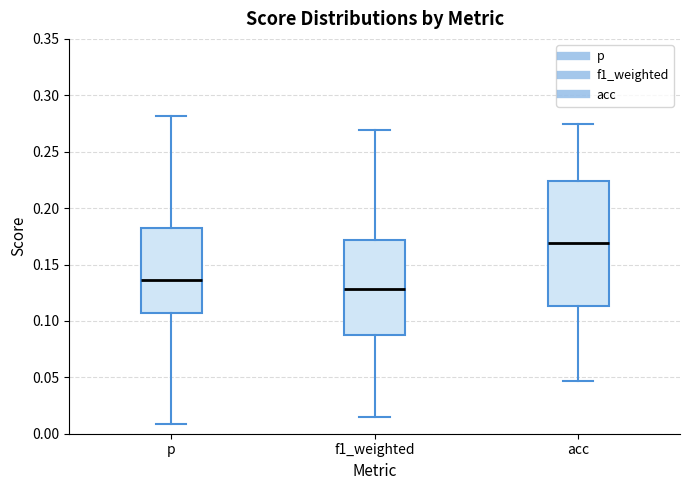

Where is the upper edge of the box for p on the y-axis? The values are not printed on the chart, so give them approximately, as read against the axis.

0.185